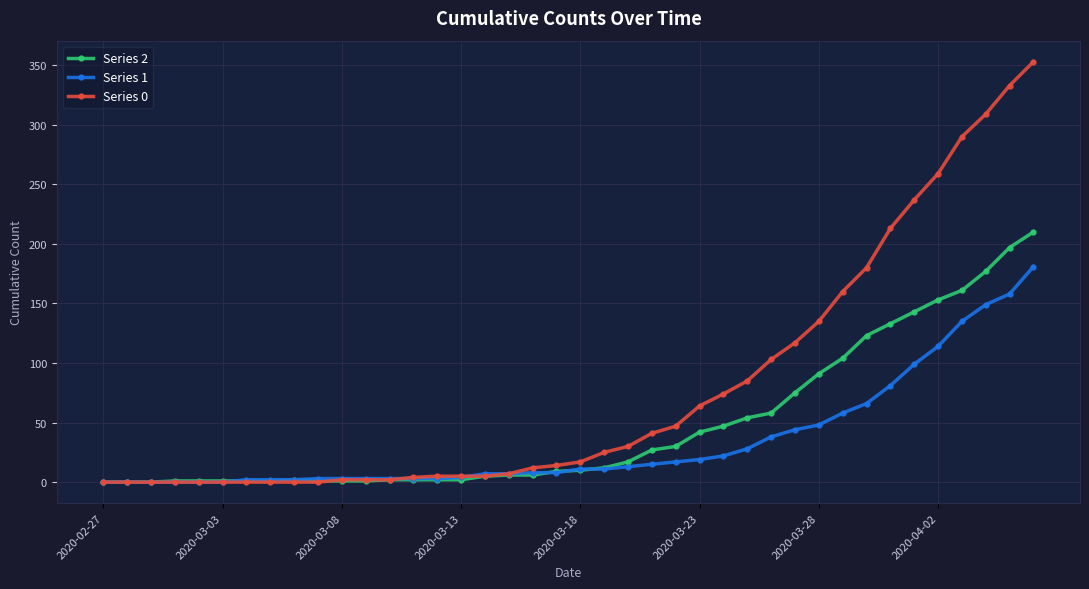

Rank the series by their maximum value, from highest to lowest.

Series 0, Series 2, Series 1